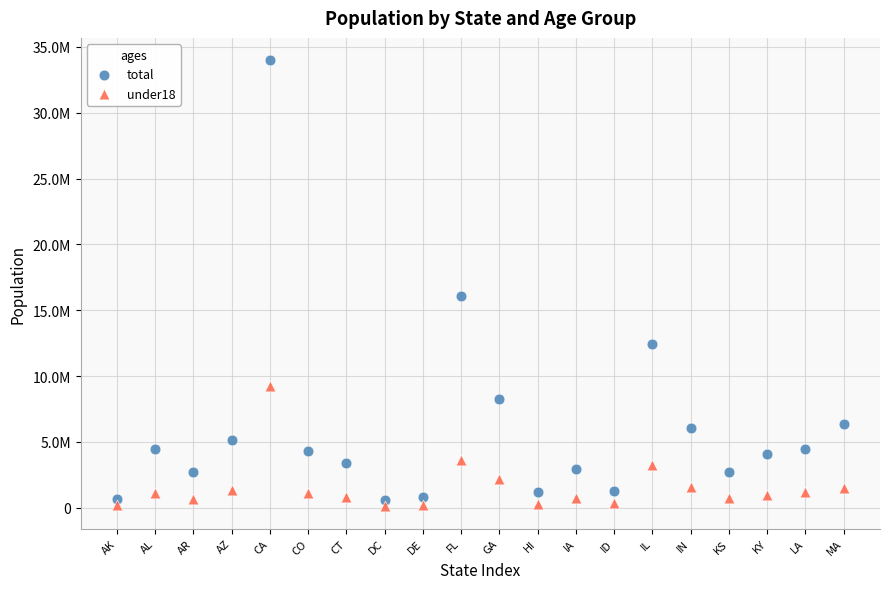

Which series contains the lowest Y value?

under18